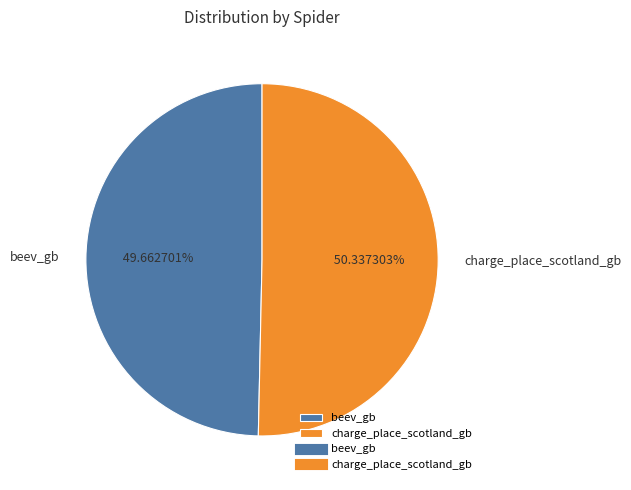

The charge_place_scotland_gb slice represents 50% of the pie. True or false?

True